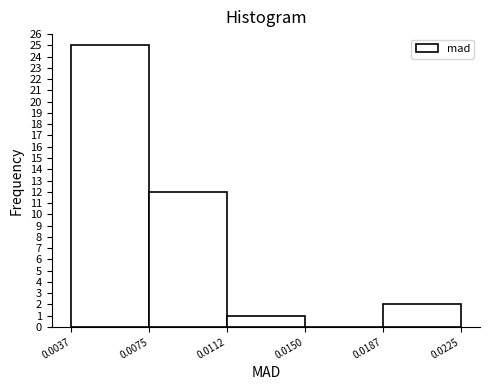

How tall is the bar that spans 0.0112 to 0.0150 on the x-axis? The values are not printed on the chart, so give them approximately, as read against the axis.

1